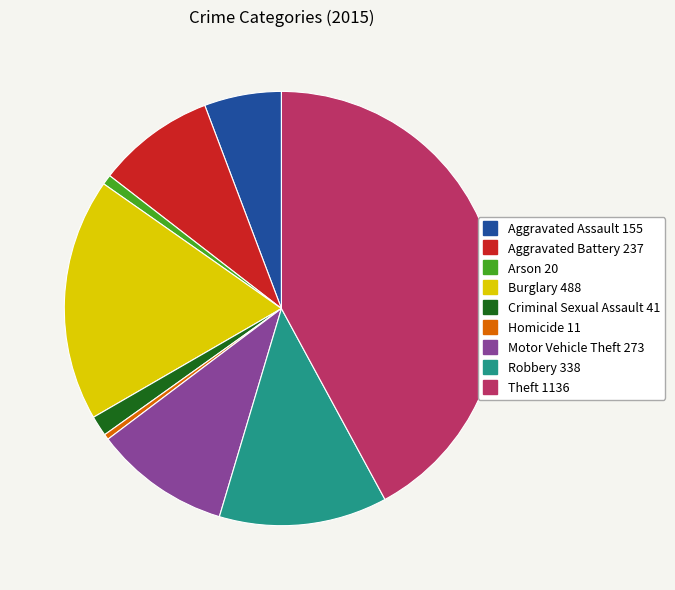

What is the largest slice in the pie chart?

Theft